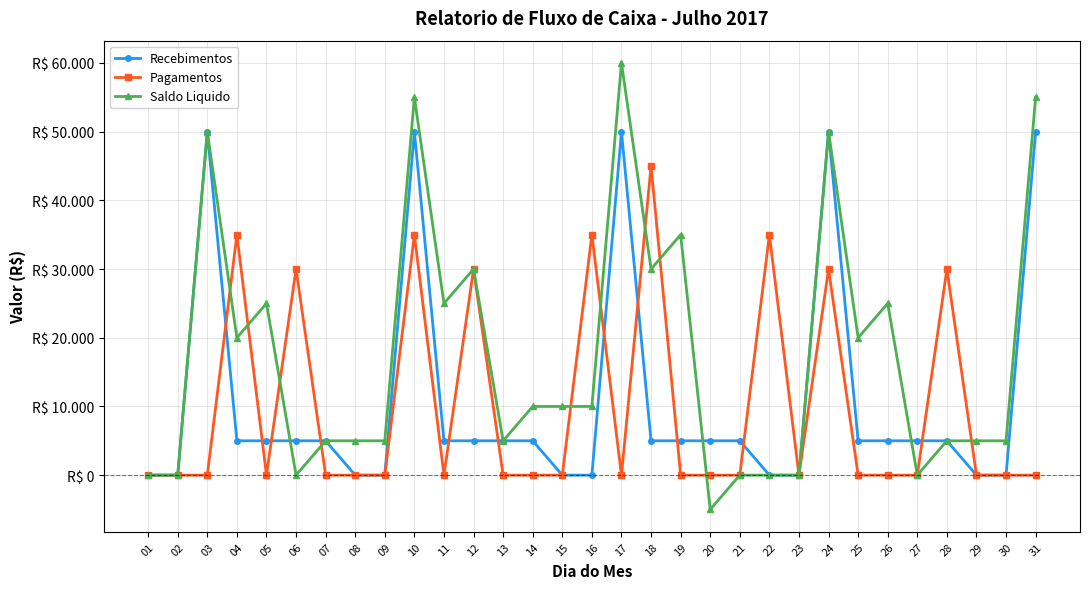

What are all the series names shown in the legend?

Recebimentos, Pagamentos, Saldo Liquido